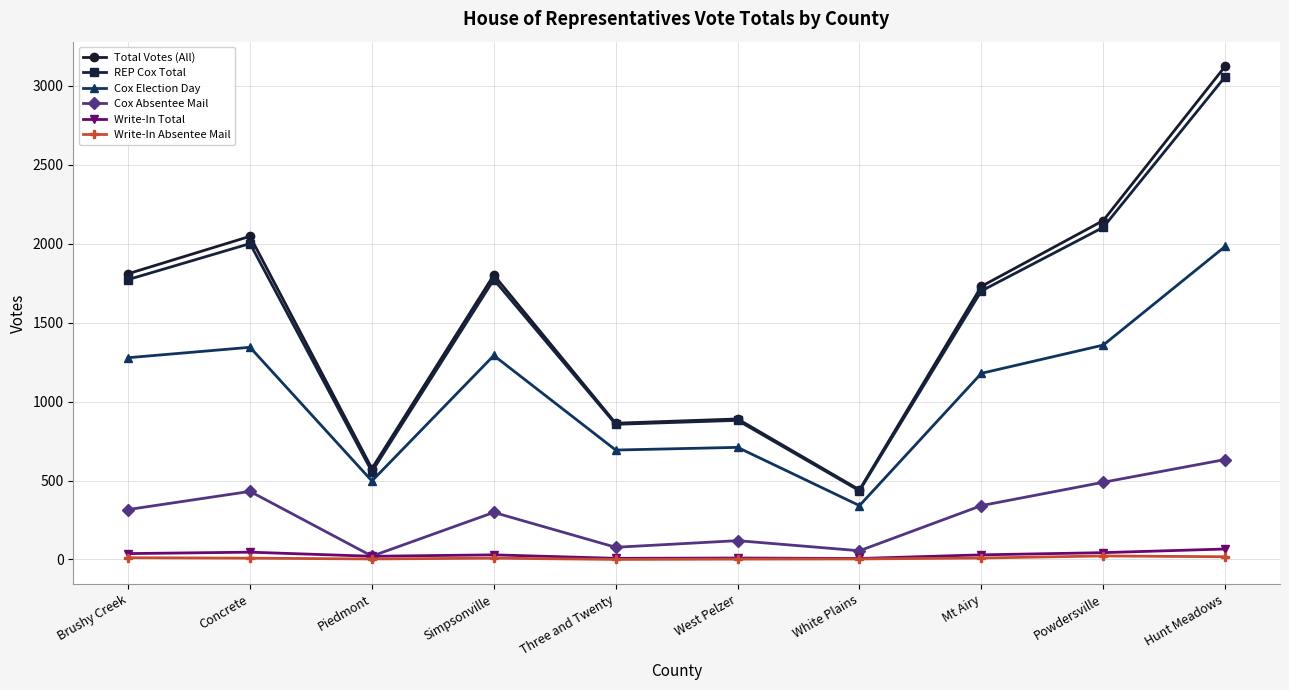

How many series are shown in this chart?

6